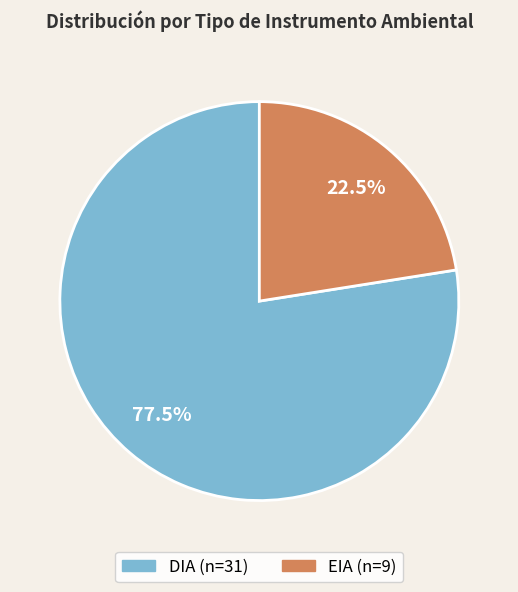

Between EIA and DIA, which is larger?

DIA